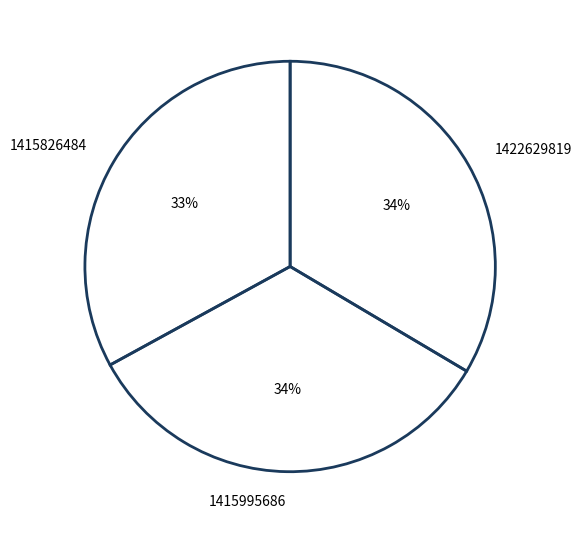

Is there a majority slice in this chart?

No